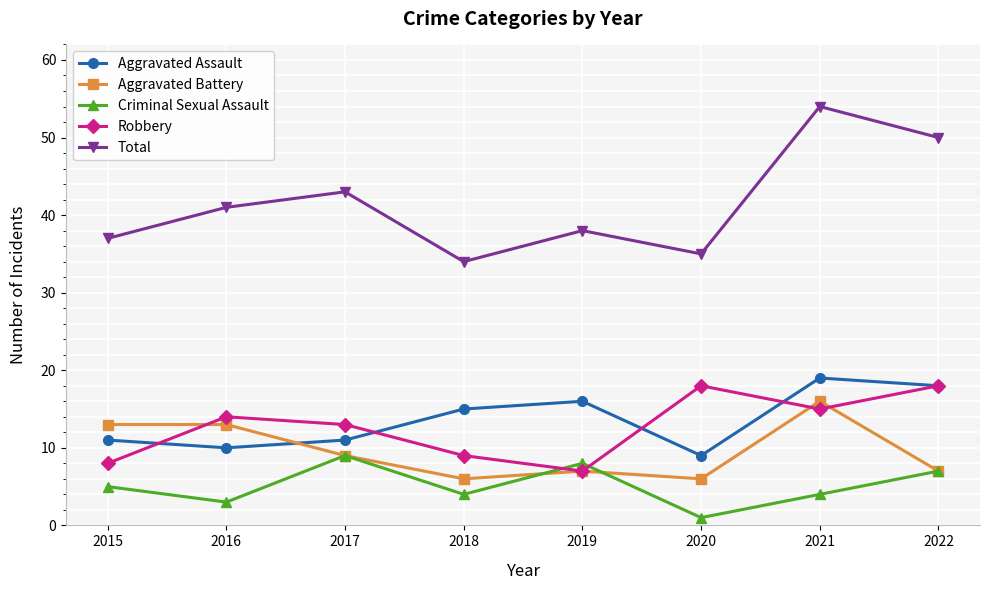

What is the sum of all Aggravated Battery values?

77